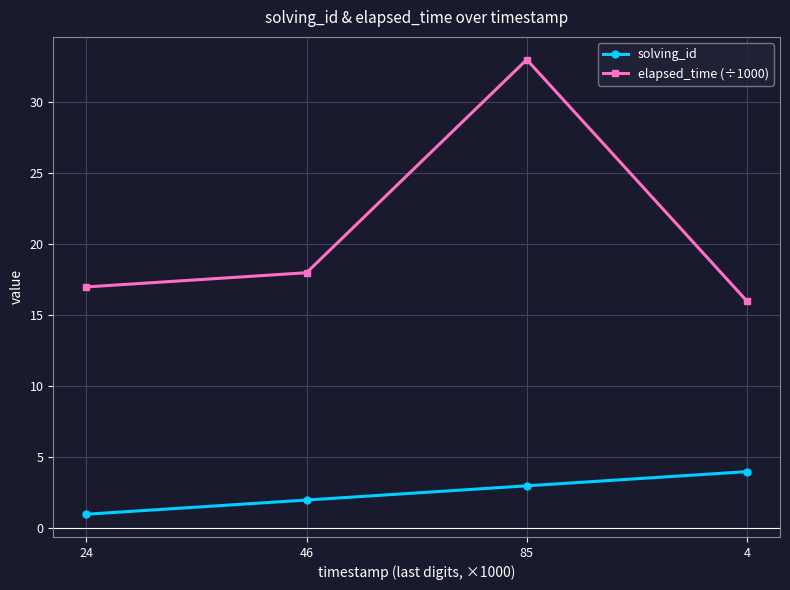

What is the label of the 1st point from the left?

24